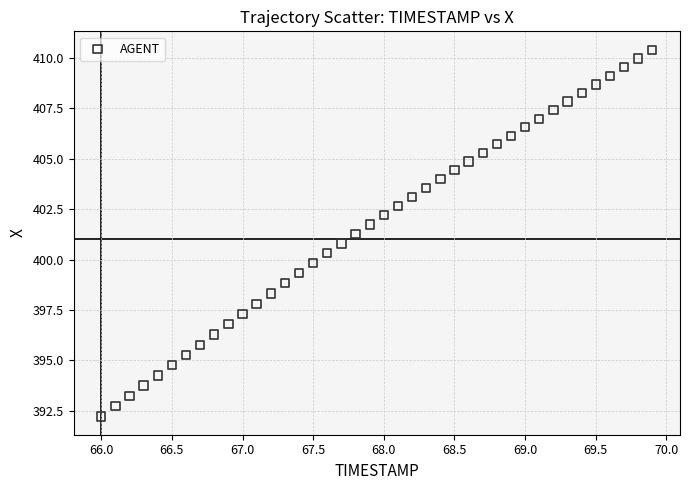

What is the range of X values (max minus min)?

3.9